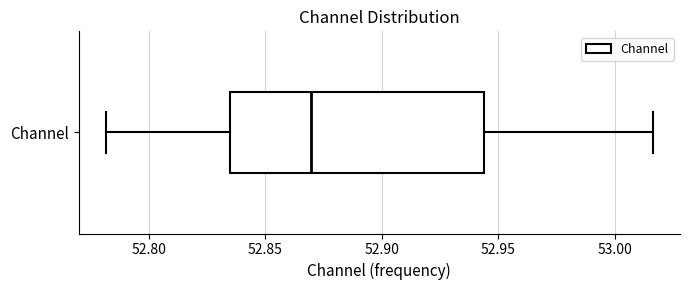

Transcribe this box plot: give where the median line is, the range the box spans, and where the two whiskers end, as read against the x-axis. The values are not printed on the chart, so give them approximately, as read against the axis.

median 52.870, box 52.835 to 52.945, whiskers 52.780 to 53.015